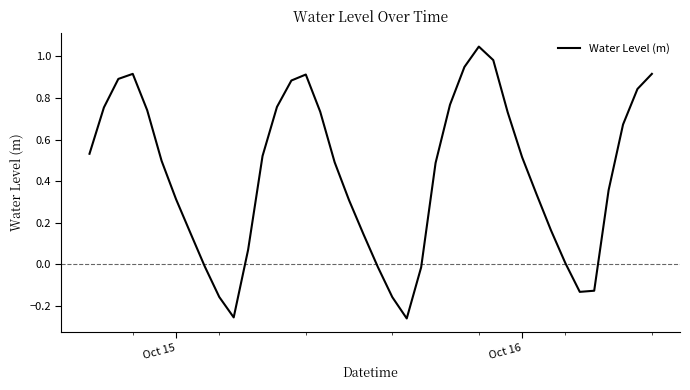

What is the difference between the maximum and minimum values?

1.3